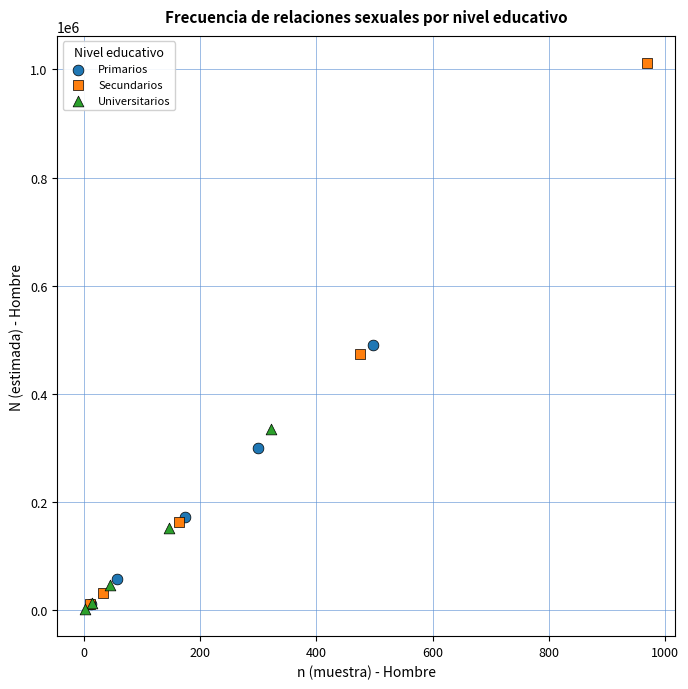

Which series reaches the maximum Y coordinate?

Secundarios